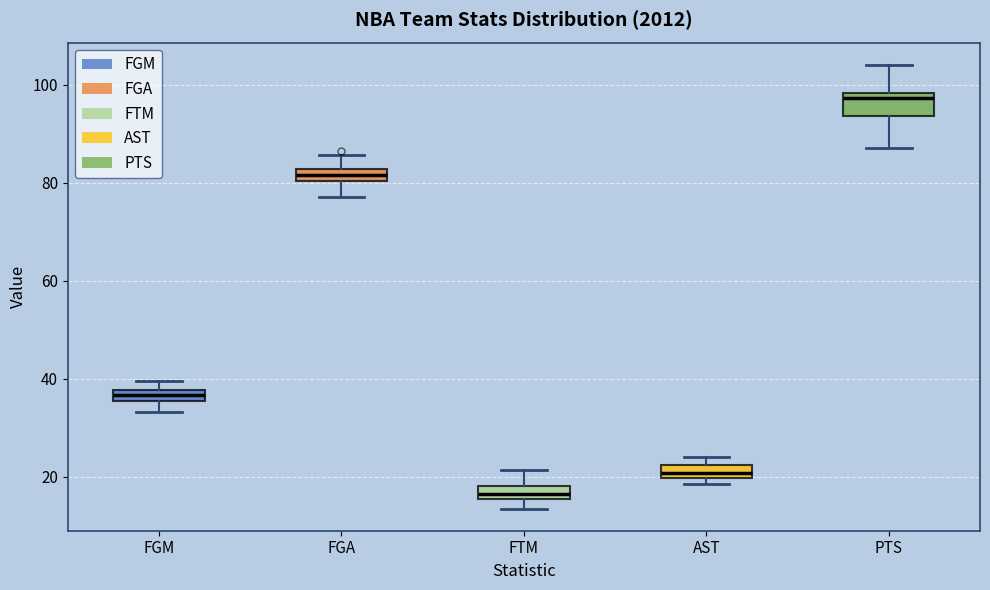

Where is the upper edge of the box for FGA on the y-axis? The values are not printed on the chart, so give them approximately, as read against the axis.

82